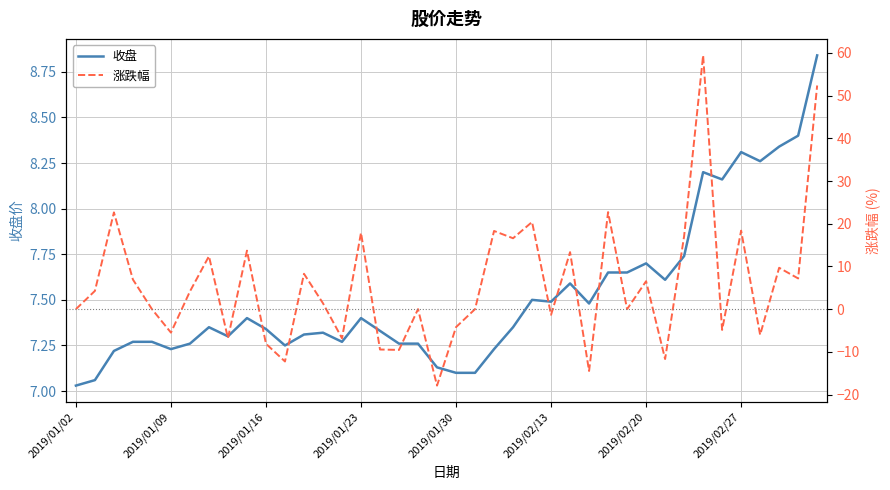

What is the highest value of the 涨跌幅 series?

59.4